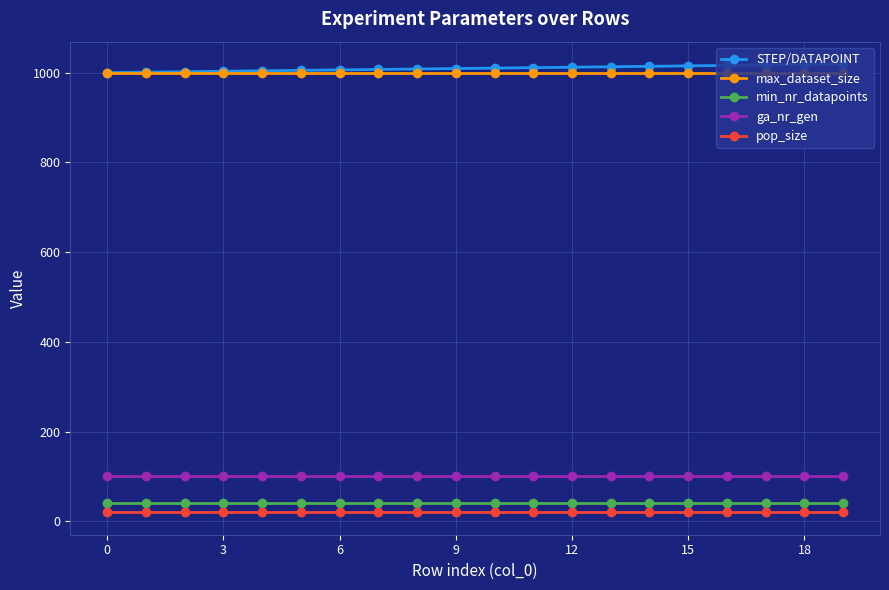

At how many categories does at least one series exceed 625?

20